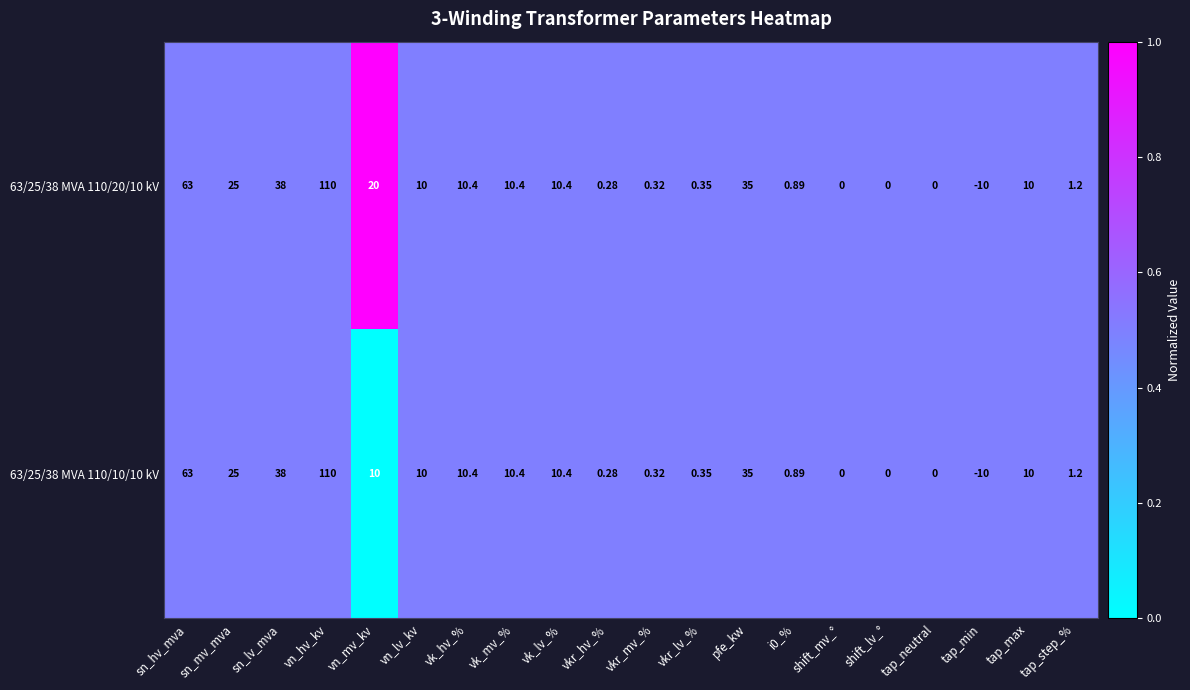

Where is 63/25/38 MVA 110/20/10 kV nearest to the value 50?

sn_lv_mva